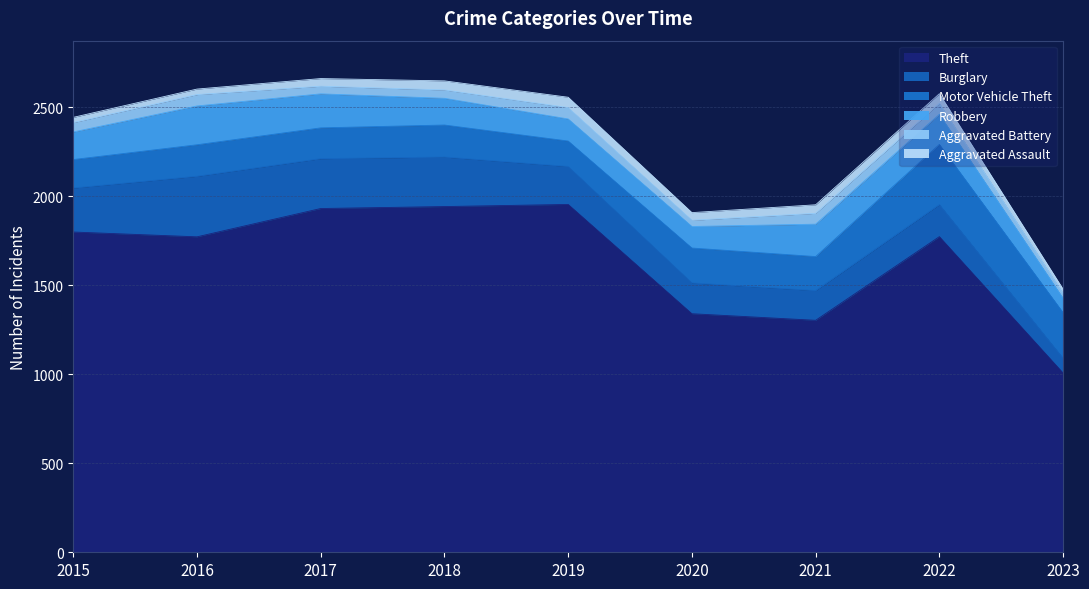

Rank the categories by Motor Vehicle Theft value from lowest to highest.

2019, 2015, 2017, 2016, 2018, 2021, 2020, 2023, 2022